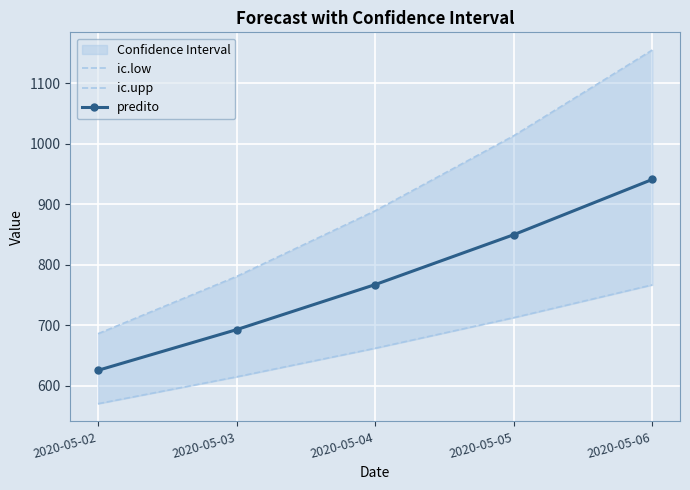

What is the sum of all predito values?

3876.1